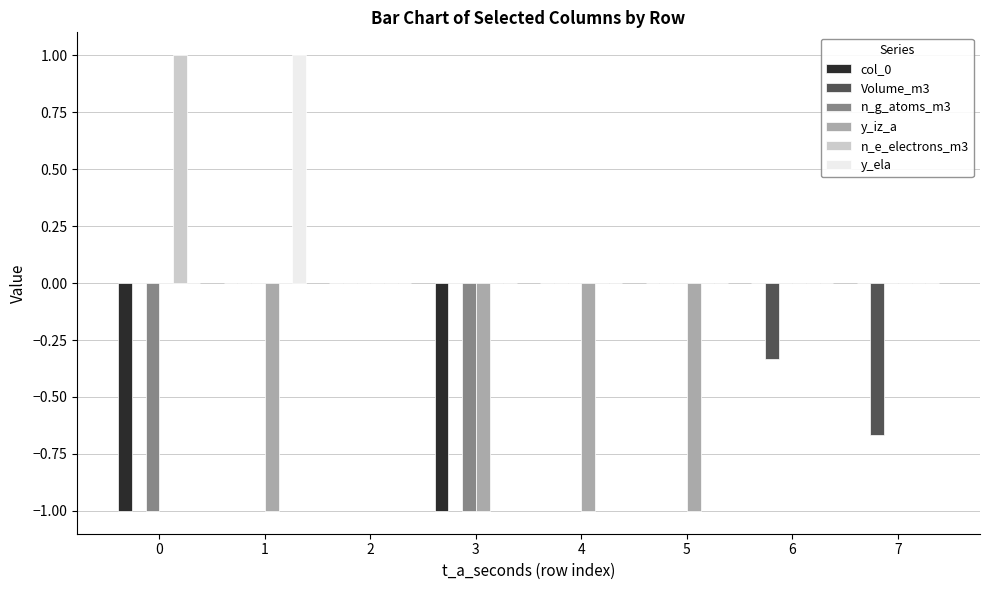

What is the total value across all series at 0?

-1.0